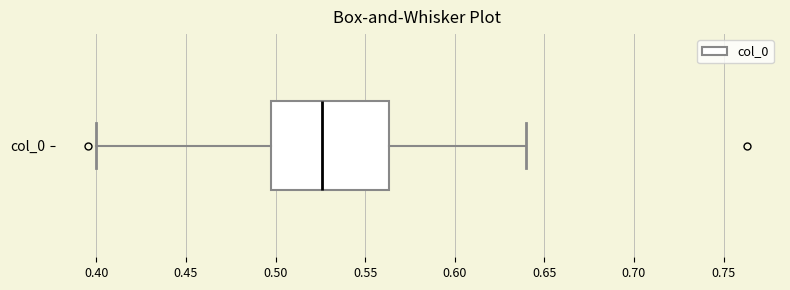

Where is the right edge of the box for col_0 on the x-axis? The values are not printed on the chart, so give them approximately, as read against the axis.

0.565